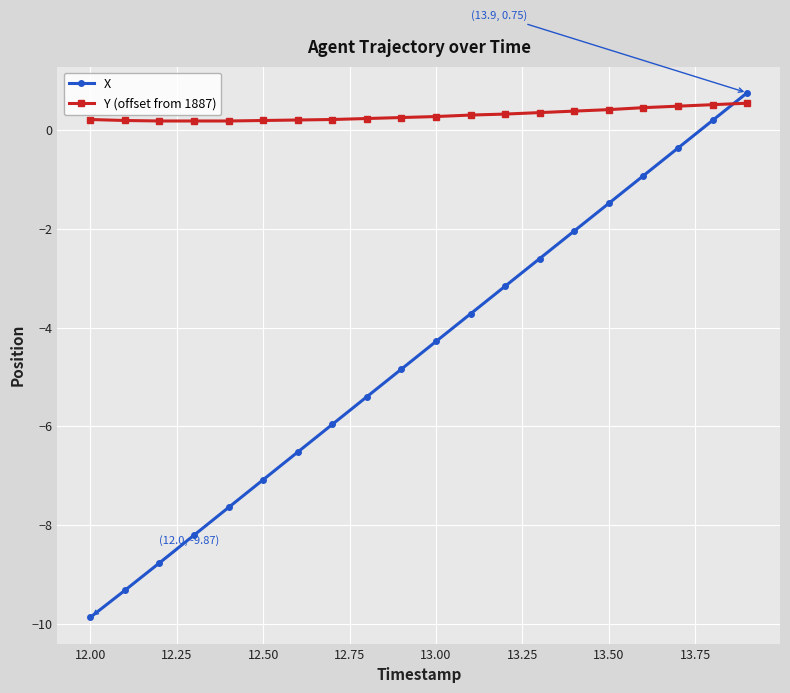

What is the average value of the X series?

-4.6